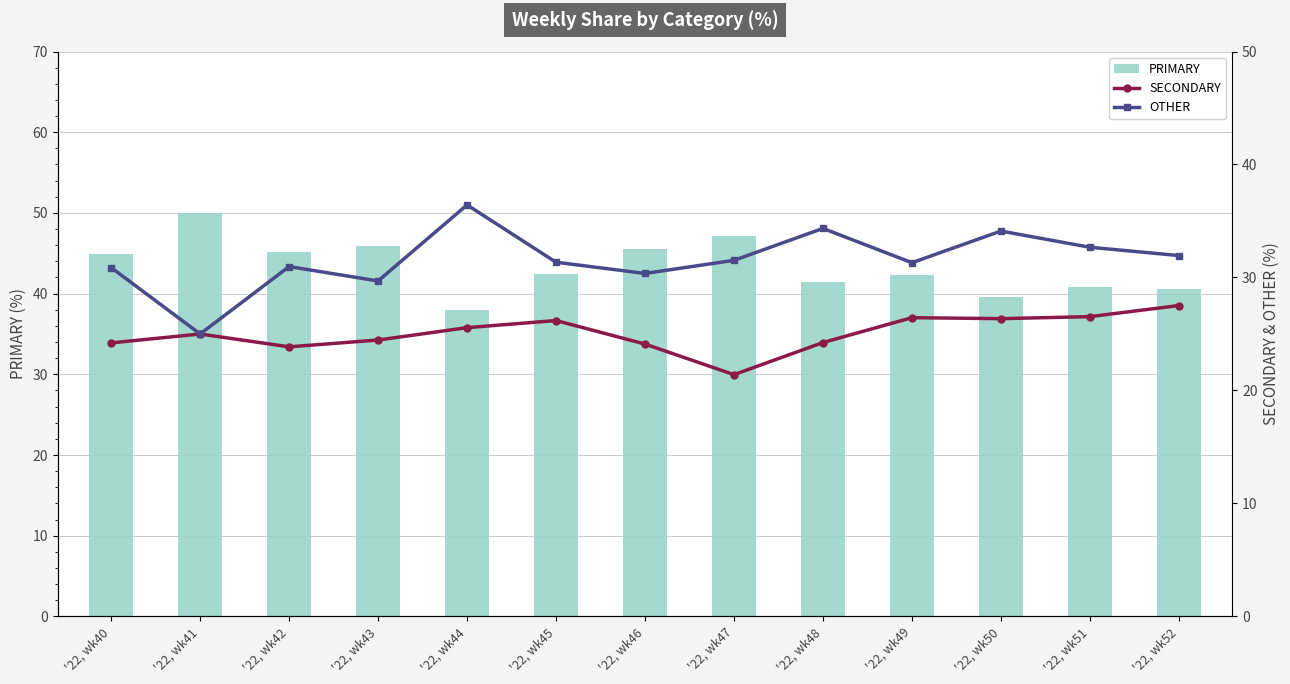

Reading left to right, transcribe all the data shown in this chart.

PRIMARY: '22, wk40=44.9	'22, wk41=50.0	'22, wk42=45.2	'22, wk43=45.8	'22, wk44=38.0	'22, wk45=42.5	'22, wk46=45.5	'22, wk47=47.1	'22, wk48=41.4	'22, wk49=42.2	'22, wk50=39.5	'22, wk51=40.8	'22, wk52=40.5
SECONDARY: '22, wk40=24.2	'22, wk41=25.0	'22, wk42=23.9	'22, wk43=24.5	'22, wk44=25.6	'22, wk45=26.2	'22, wk46=24.1	'22, wk47=21.4	'22, wk48=24.2	'22, wk49=26.4	'22, wk50=26.4	'22, wk51=26.5	'22, wk52=27.5
OTHER: '22, wk40=30.9	'22, wk41=25.0	'22, wk42=31.0	'22, wk43=29.7	'22, wk44=36.4	'22, wk45=31.3	'22, wk46=30.4	'22, wk47=31.5	'22, wk48=34.3	'22, wk49=31.3	'22, wk50=34.1	'22, wk51=32.7	'22, wk52=31.9